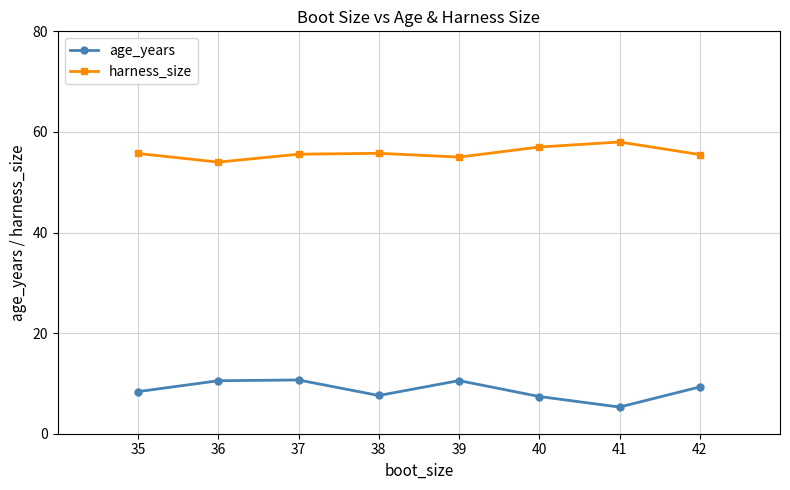

How many distinct data groups are displayed?

2